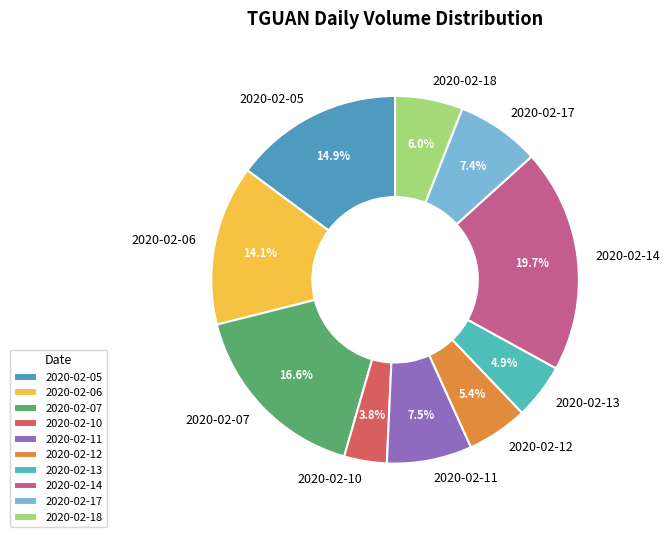

What is the largest slice in the pie chart?

2020-02-14